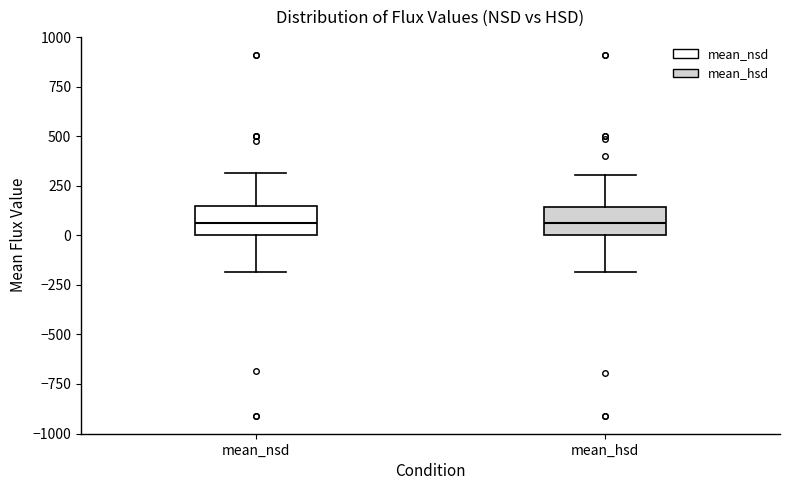

Where does the upper whisker of the box for mean_hsd end on the y-axis? The values are not printed on the chart, so give them approximately, as read against the axis.

300